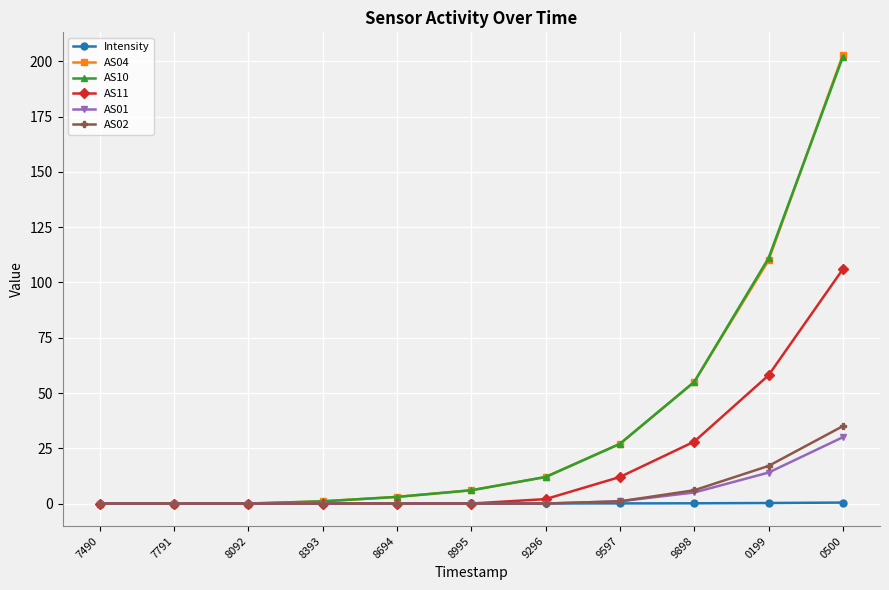

At which category is the sum across all series the highest?

0500